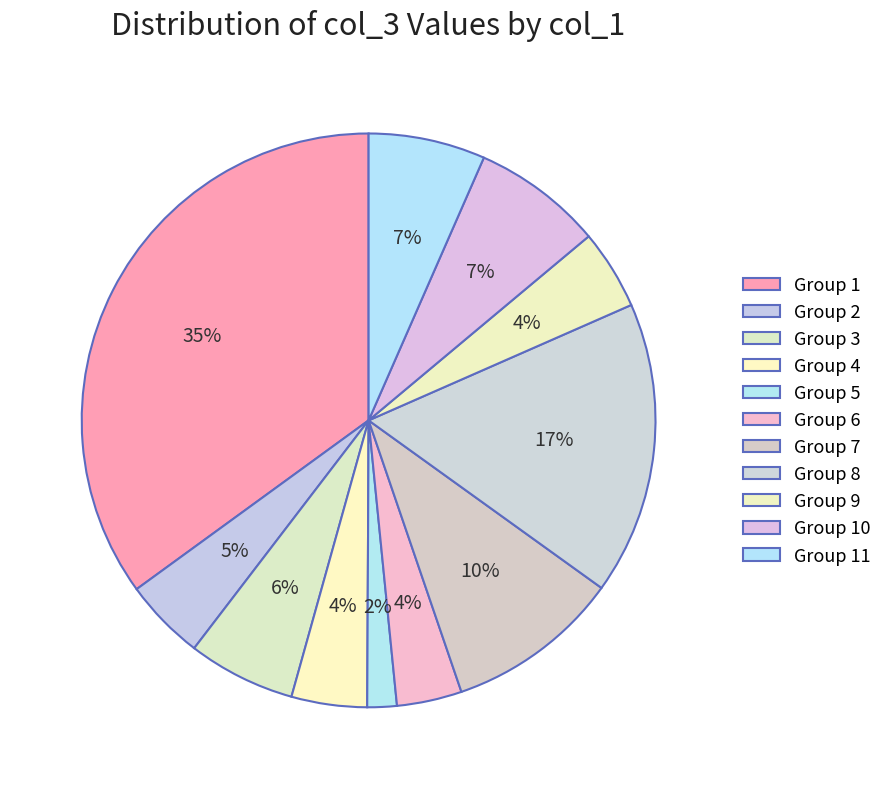

Which slice is the smallest?

5